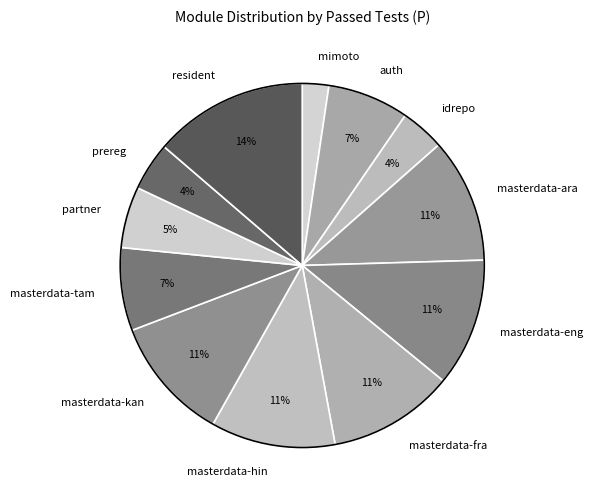

What is the smallest slice in the pie chart?

mimoto